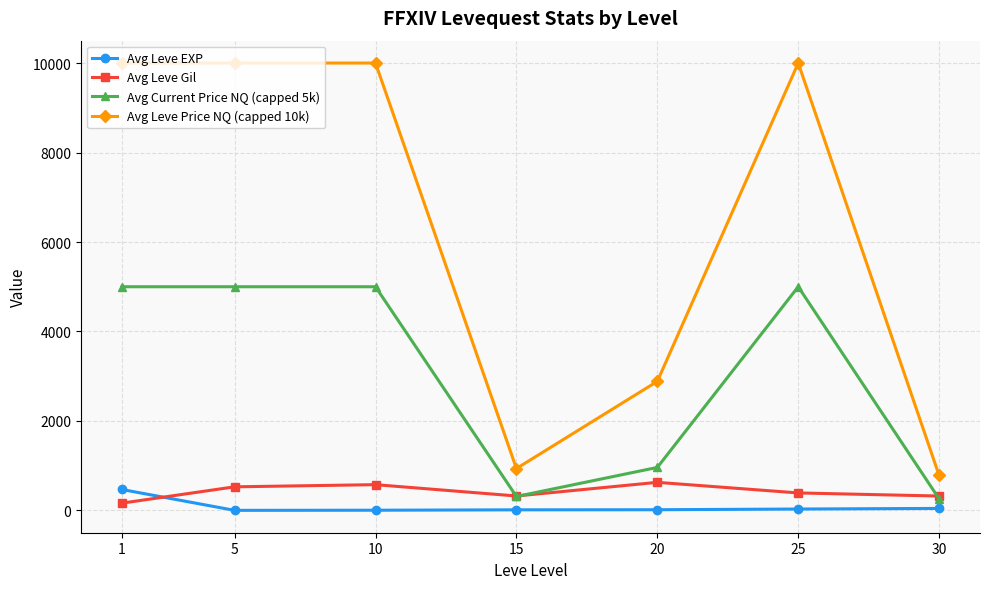

What is the maximum value for Avg Leve EXP?

468.5